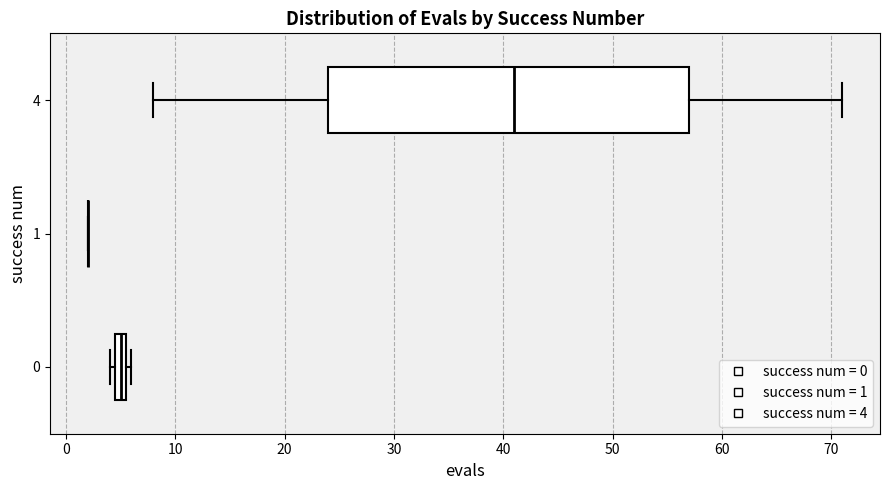

Which box is the widest, from its left edge to its right edge?

4